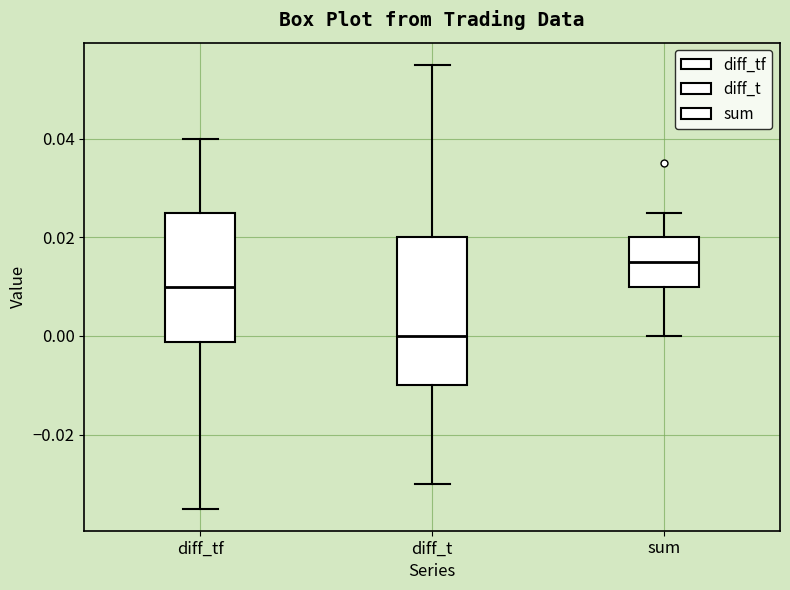

Comparing the boxes themselves (not the whiskers), which one is the tallest?

diff_t